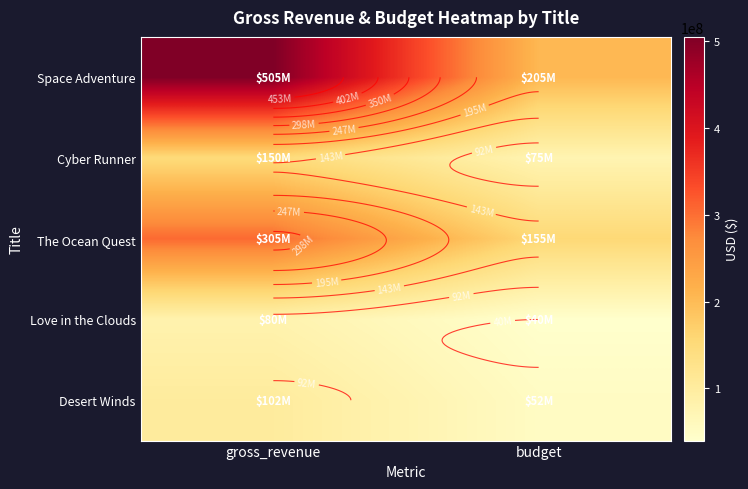

At how many categories does at least one series exceed 77800025?

2